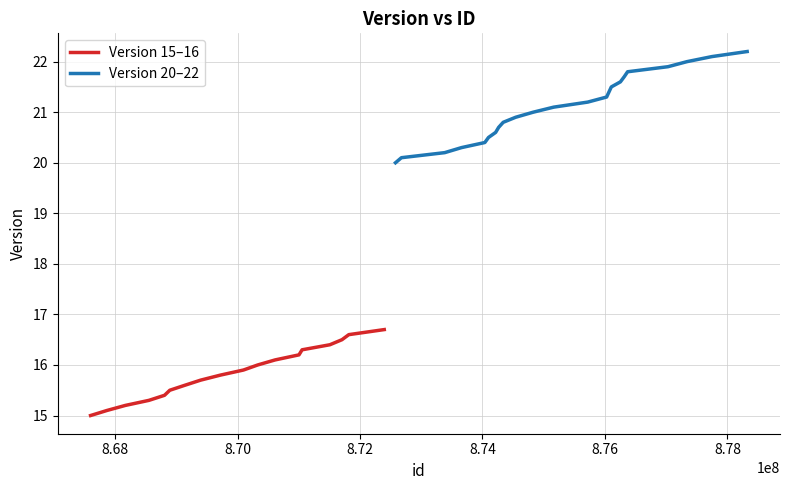

Where is the data nearest to the value 18?

872395923